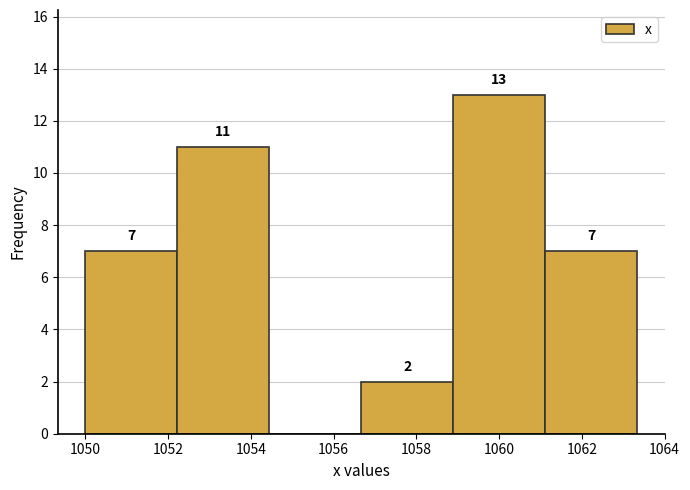

Which range on the x-axis has the tallest bar?

1058.8 to 1061.2